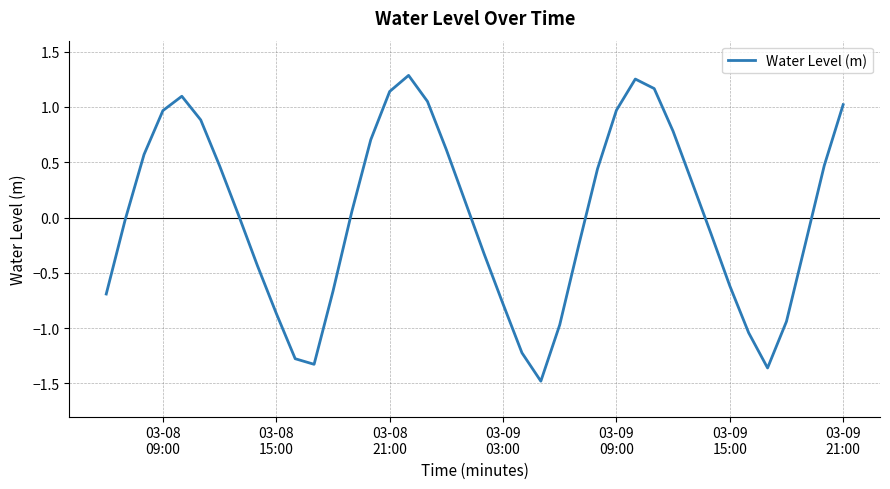

What is the difference between the maximum and minimum values?

2.8